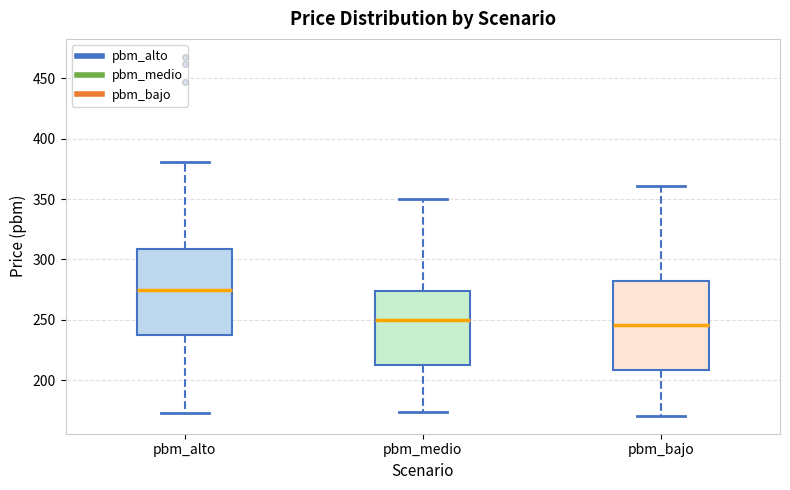

Which box has the highest median line?

pbm_alto